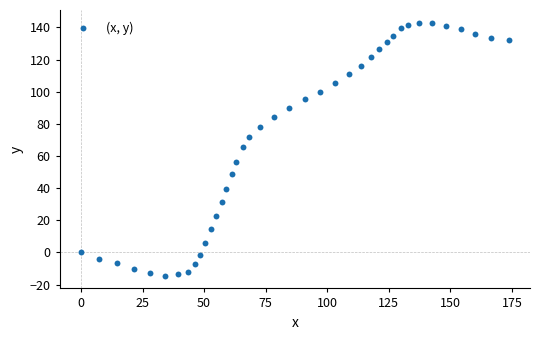

What is the range of X values (max minus min)?

173.6